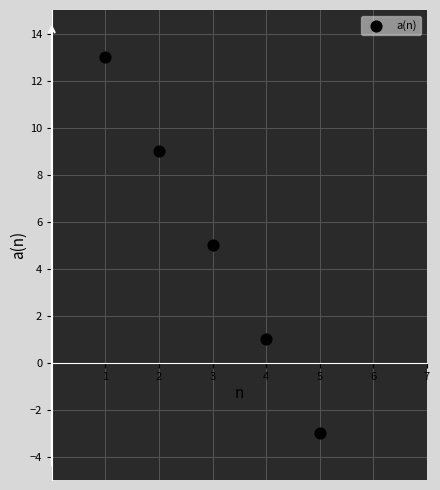

What is the range of X values (max minus min)?

4